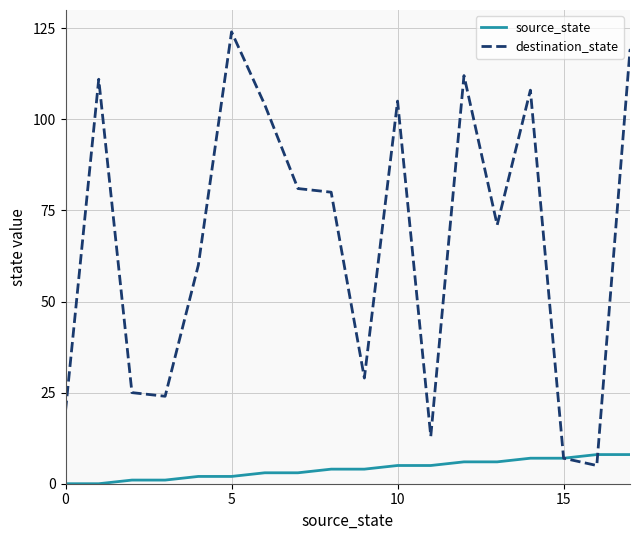

What is the maximum value shown in the chart?

124